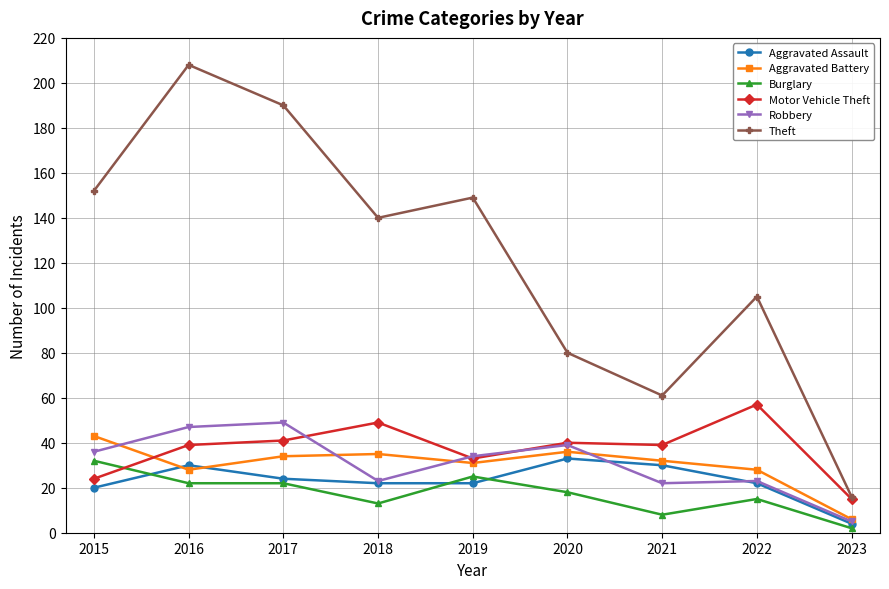

What are all the series names shown in the legend?

Aggravated Assault, Aggravated Battery, Burglary, Motor Vehicle Theft, Robbery, Theft